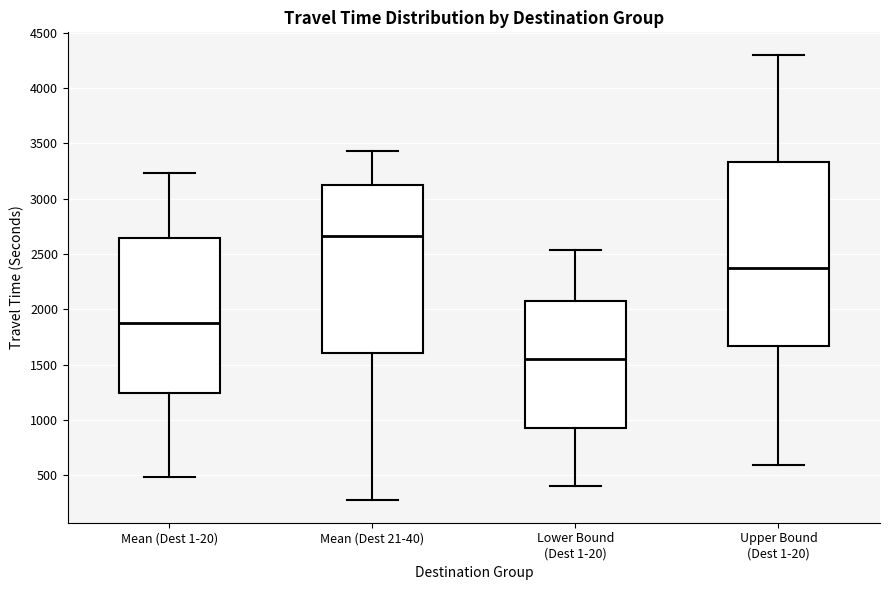

Which box's median line is the highest?

Mean (Dest 21-40)